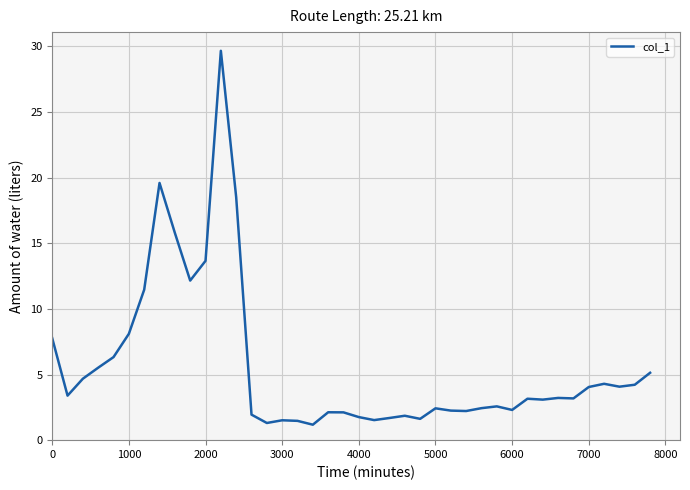

What is the greatest value displayed?

29.6